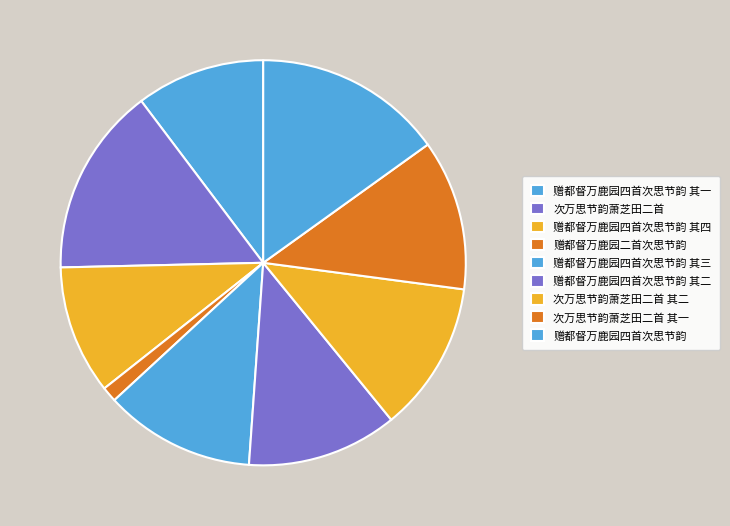

How many segments does this pie chart have?

9